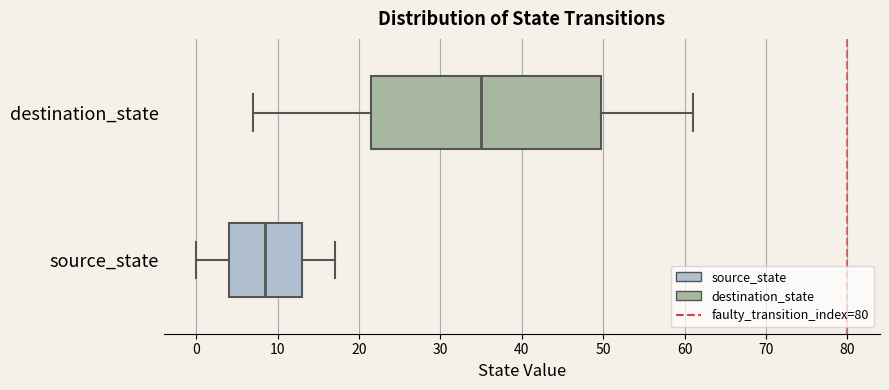

Where does the right whisker of the box for source_state end on the x-axis? The values are not printed on the chart, so give them approximately, as read against the axis.

17